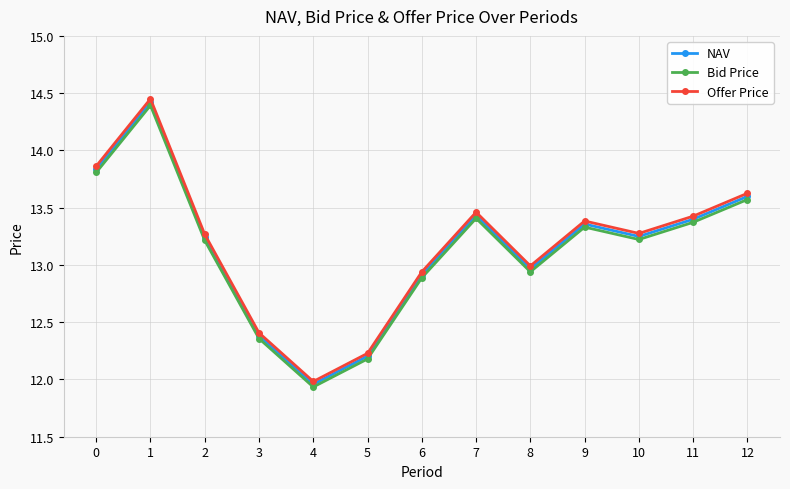

Which series changed the most between 3 and 12?

Offer Price